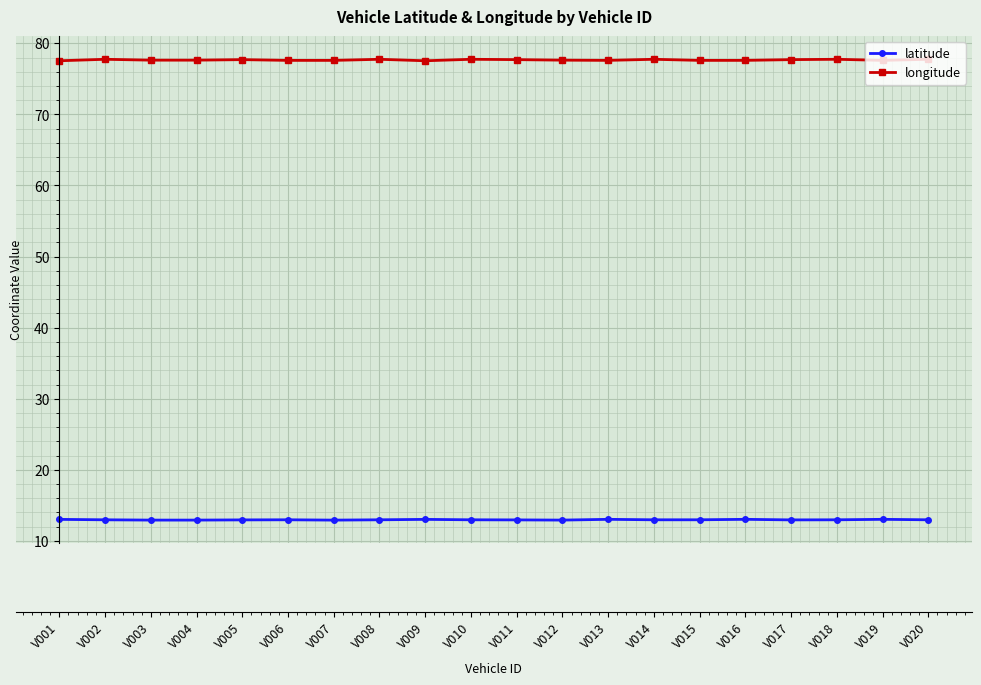

What is the value of the latitude point at the 9th from the left?

13.0